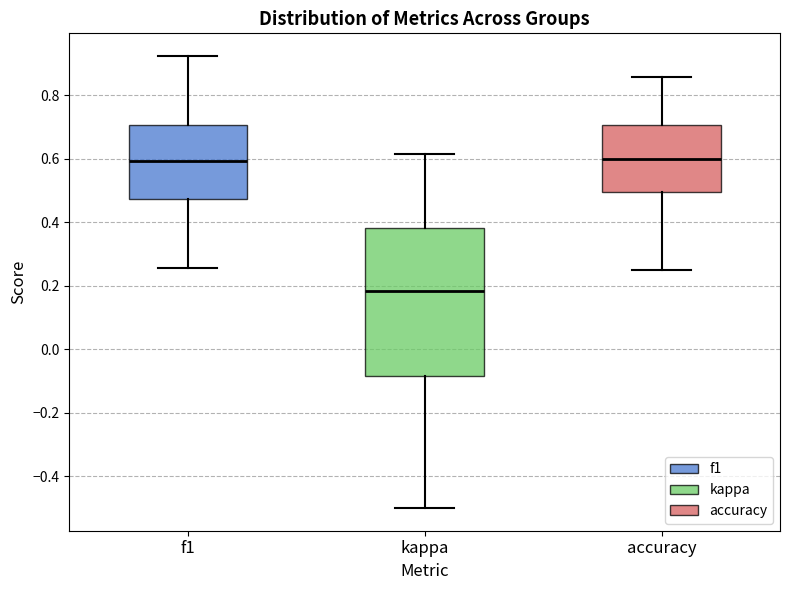

Reading left to right, read every box against the y-axis: the position of its median line, the range the box covers, and the ends of its whiskers. The values are not printed on the chart, so give them approximately, as read against the axis.

f1: median 0.60, box 0.48 to 0.70, whiskers 0.26 to 0.92
kappa: median 0.18, box -0.08 to 0.38, whiskers -0.50 to 0.62
accuracy: median 0.60, box 0.50 to 0.70, whiskers 0.26 to 0.86